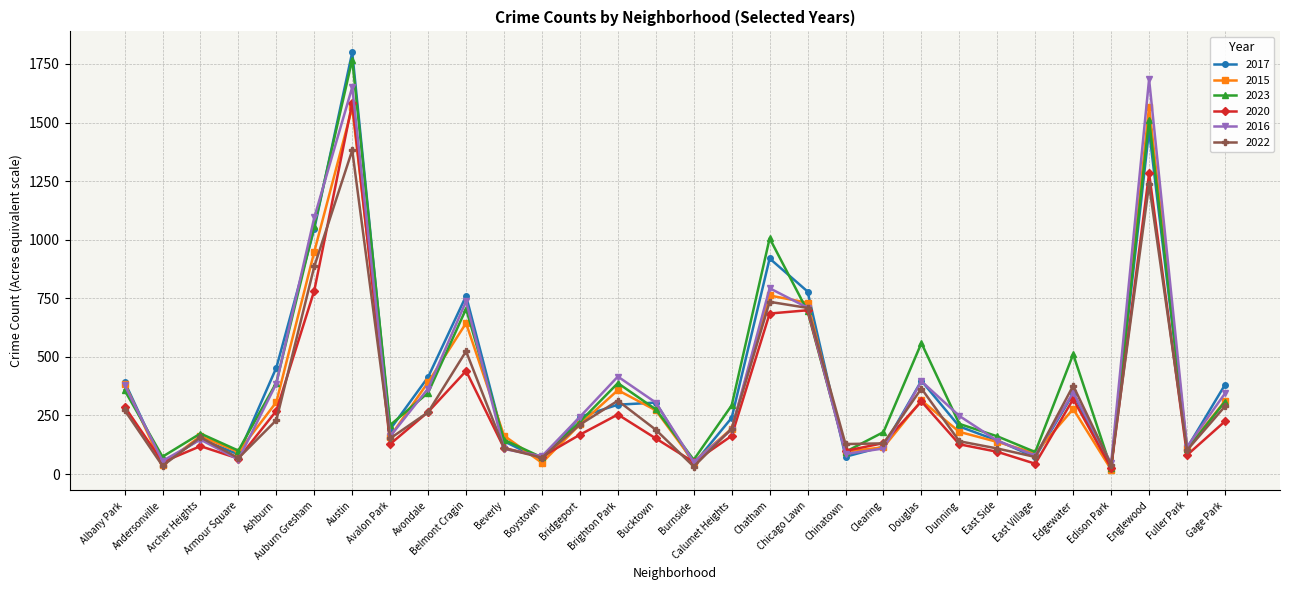

True or false: 2023 has more than 0 interior local peaks.

True